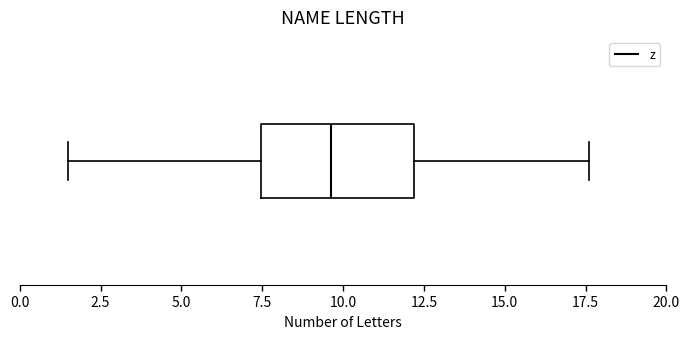

Read this box plot against the x-axis: the position of the median line, the range covered by the box, and the ends of both whiskers. The values are not printed on the chart, so give them approximately, as read against the axis.

median 9.5, box 7.5 to 12.0, whiskers 1.5 to 17.5